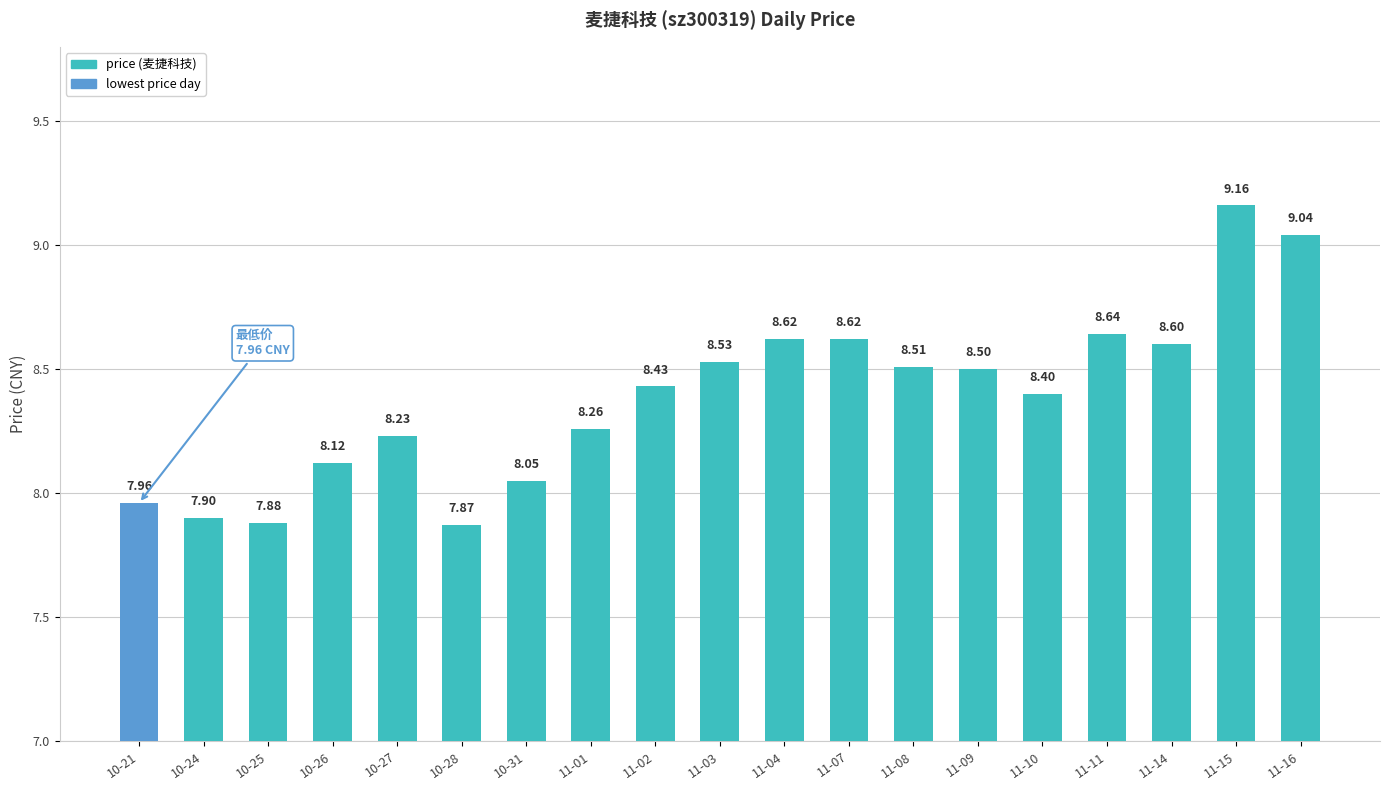

How many series are shown in this chart?

1